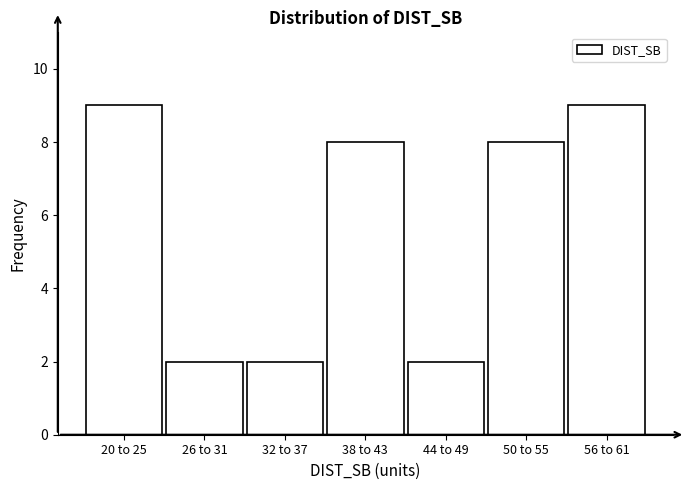

Reading left to right, extract all data points from this chart.

9	2	2	8	2	8	9